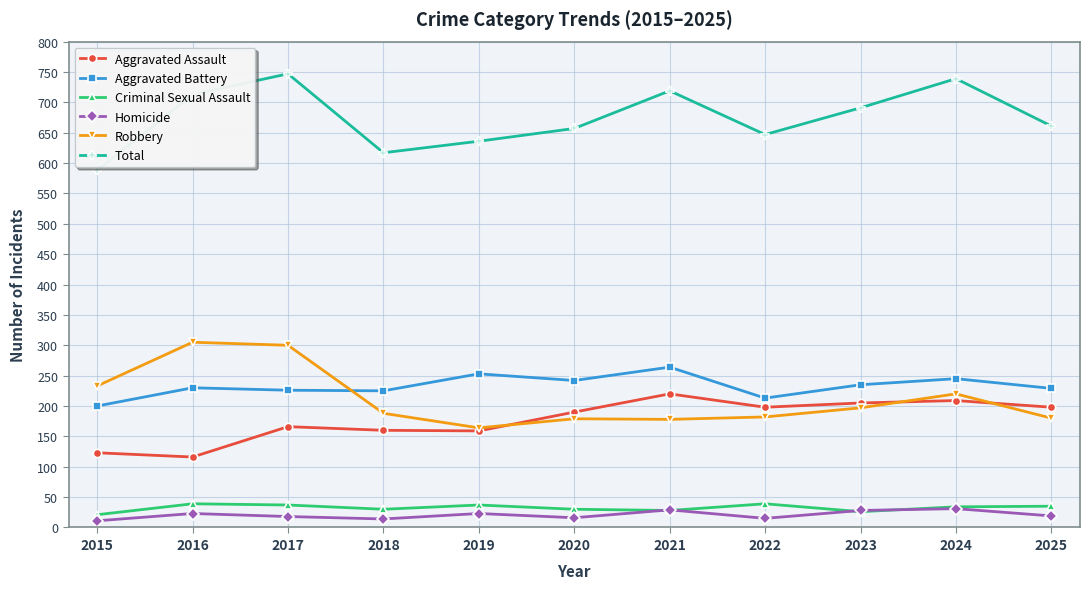

The Aggravated Battery series shows 253 at 2019. True or false?

True